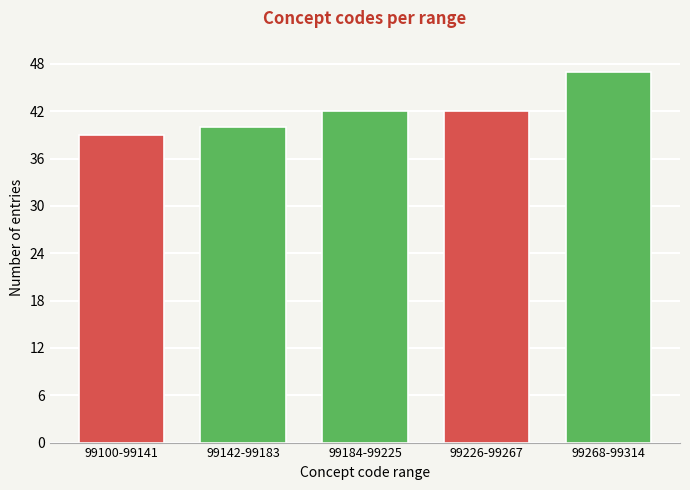

Reading left to right, extract all data points from this chart.

39	40	42	42	47